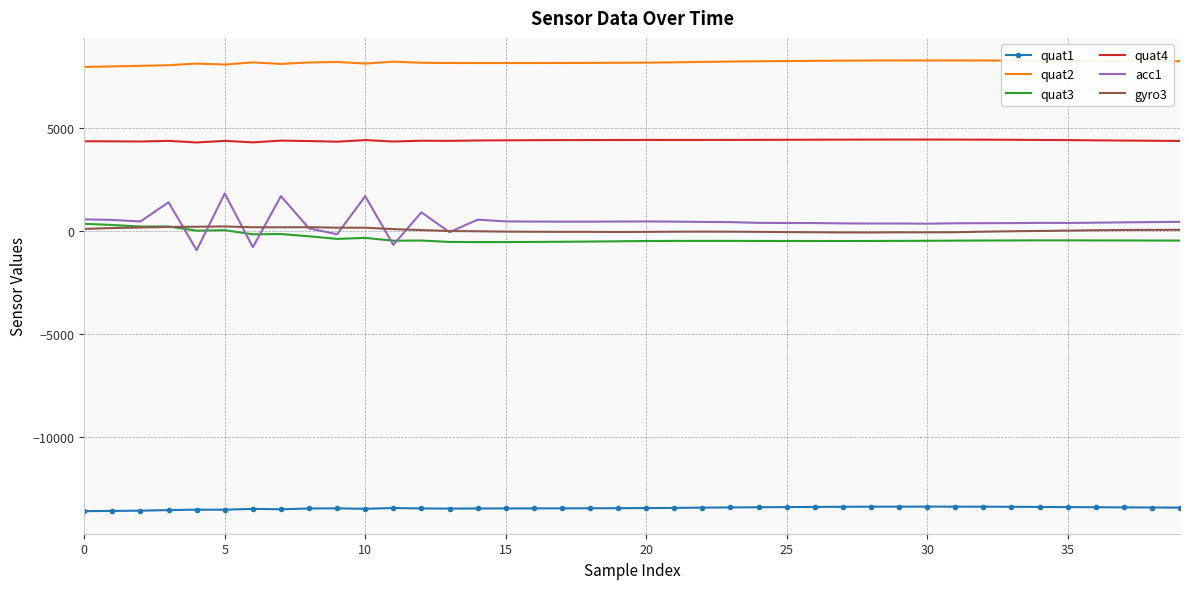

Which series has the largest total across all categories?

quat2